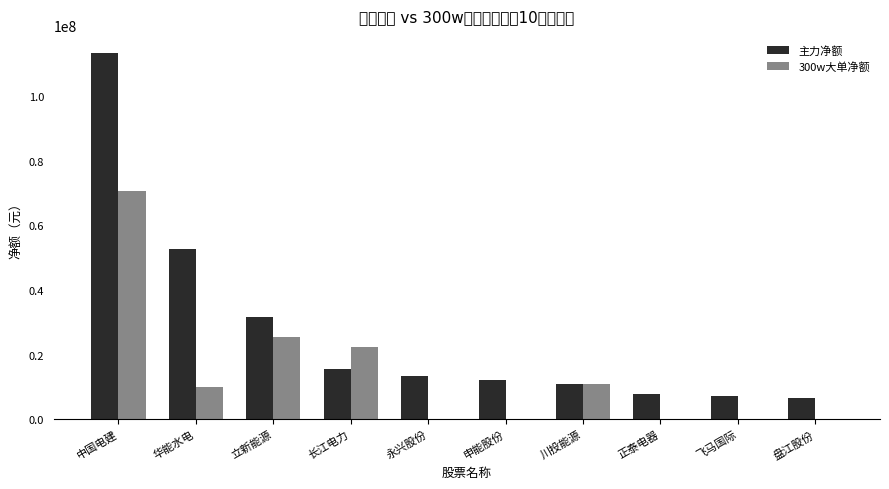

Which category has the lowest value across all series?

永兴股份